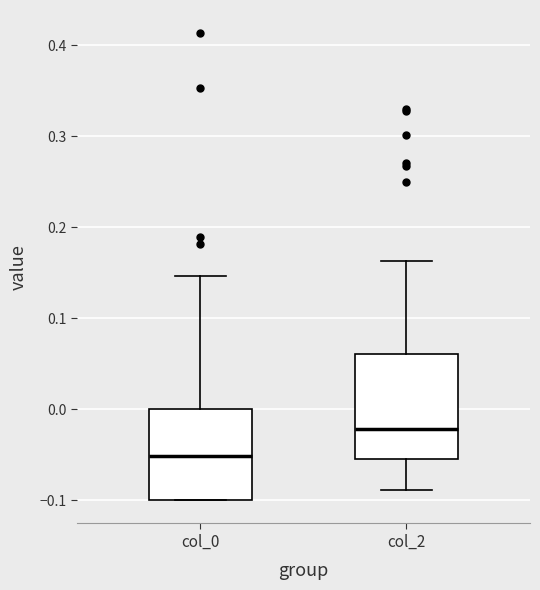

Reading left to right, read every box against the y-axis: the position of its median line, the range the box covers, and the ends of its whiskers. The values are not printed on the chart, so give them approximately, as read against the axis.

col_0: median -0.05, box -0.10 to 0.00, whiskers -0.10 to 0.15
col_2: median -0.02, box -0.06 to 0.06, whiskers -0.09 to 0.16